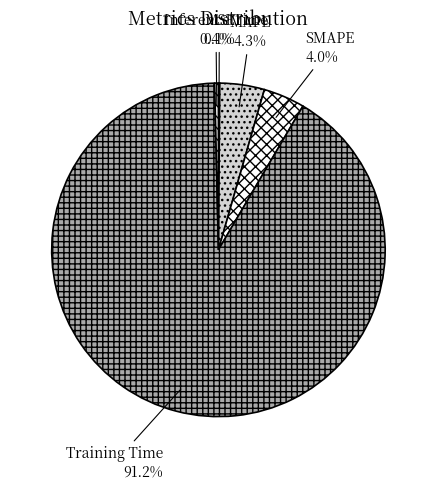

What percentage is the SMAPE slice, to the nearest percent?

4%